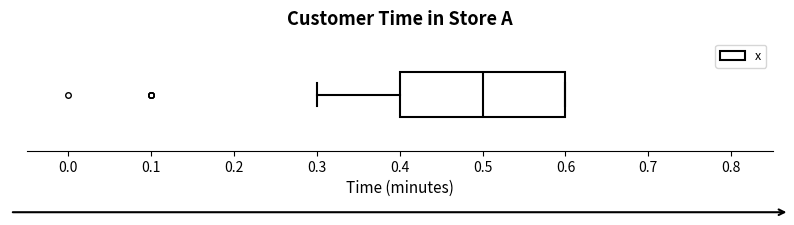

Transcribe this box plot: give where the median line is, the range the box spans, and where the two whiskers end, as read against the x-axis. The values are not printed on the chart, so give them approximately, as read against the axis.

median 0.5, box 0.4 to 0.6, whiskers 0.3 to 0.6